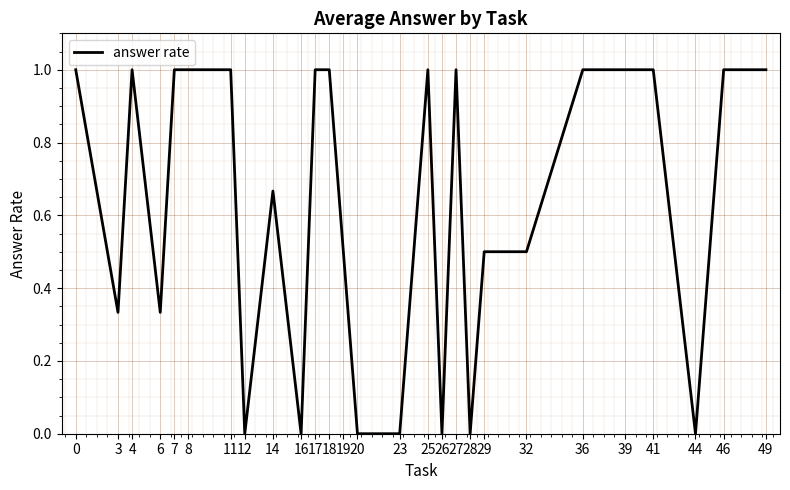

Approximately how many times larger is the value at 25 compared to 0?

1.0